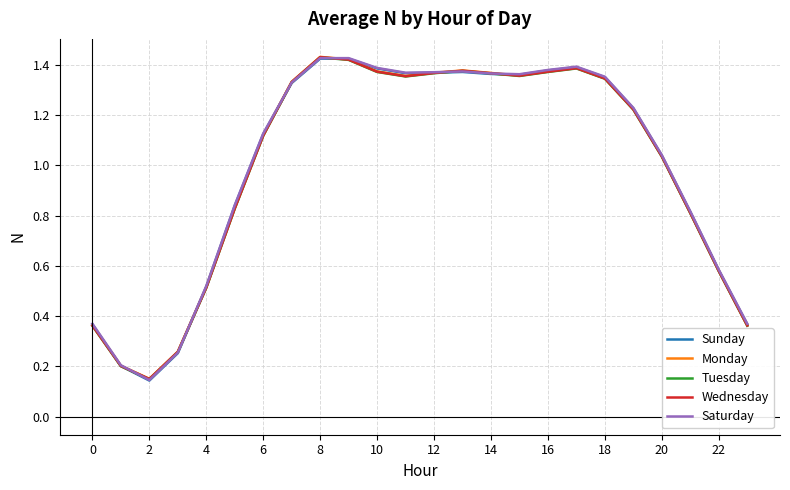

What is the sum of all Sunday values?

24.0